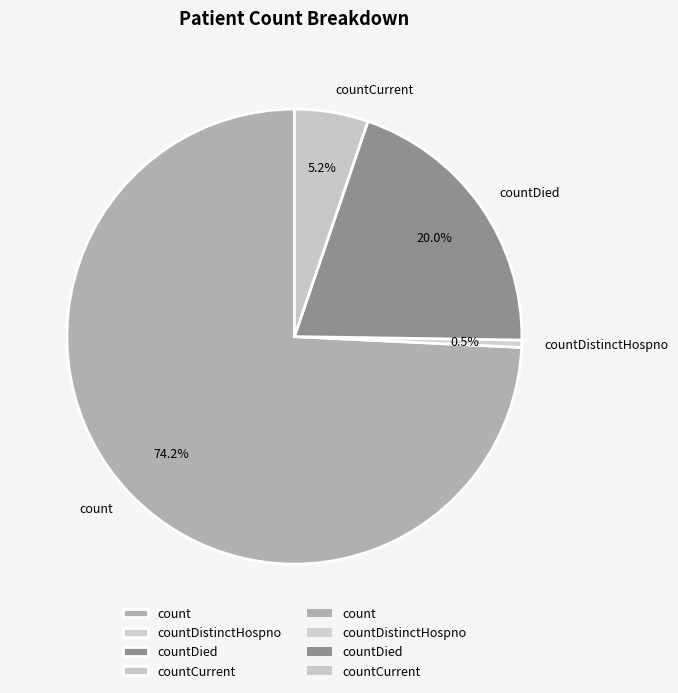

To the nearest percent, what percentage of the pie is countDied?

20%